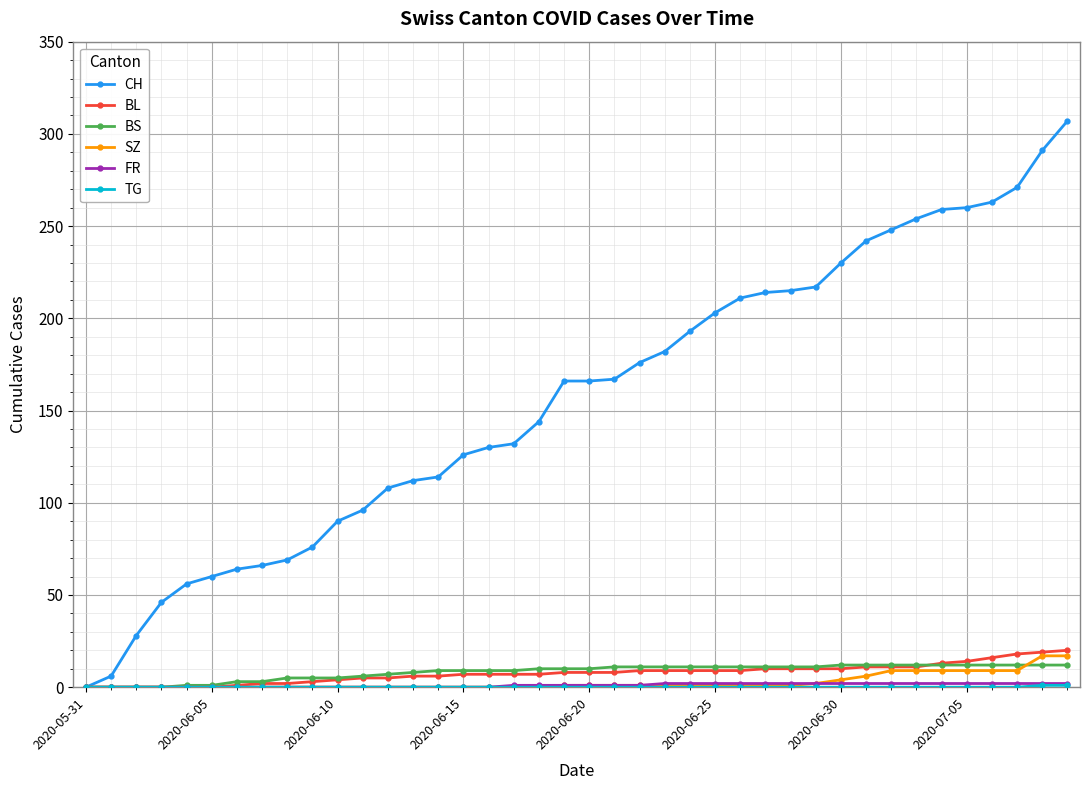

Which series has the largest total across all categories?

CH